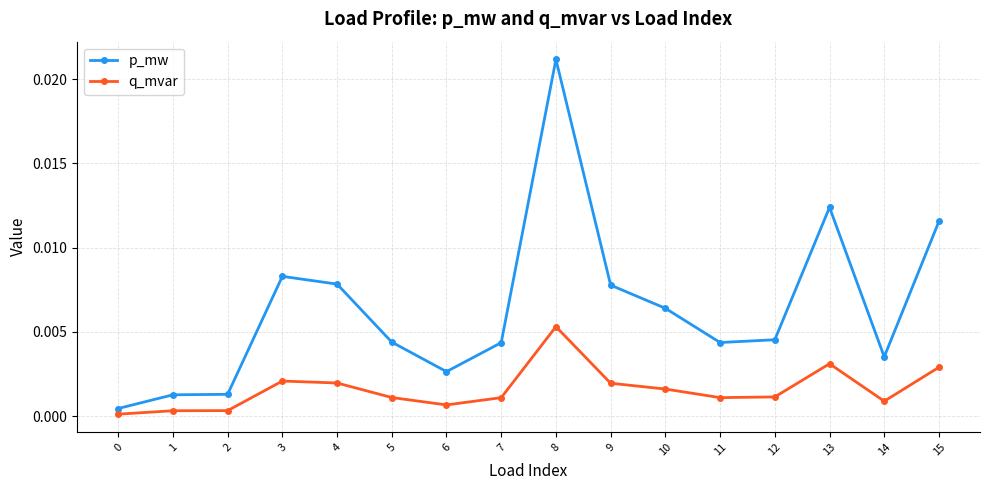

At which category is the sum across all series the highest?

8